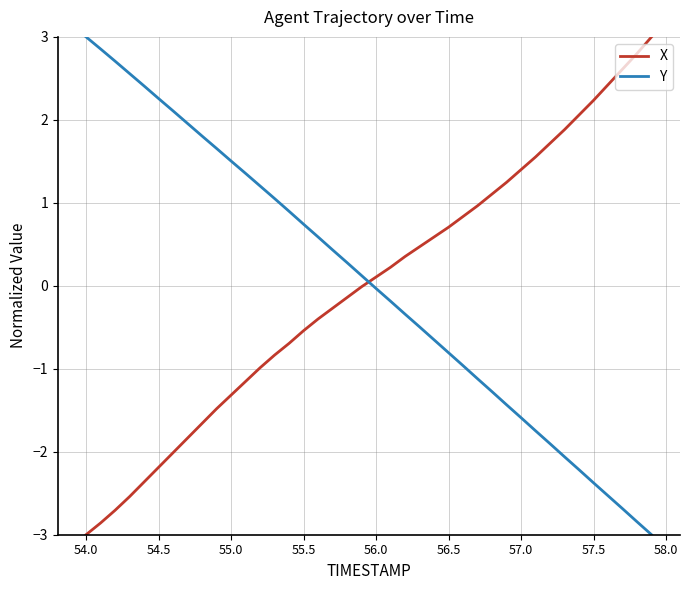

What is the difference between the maximum and minimum values in the X series?

6.0